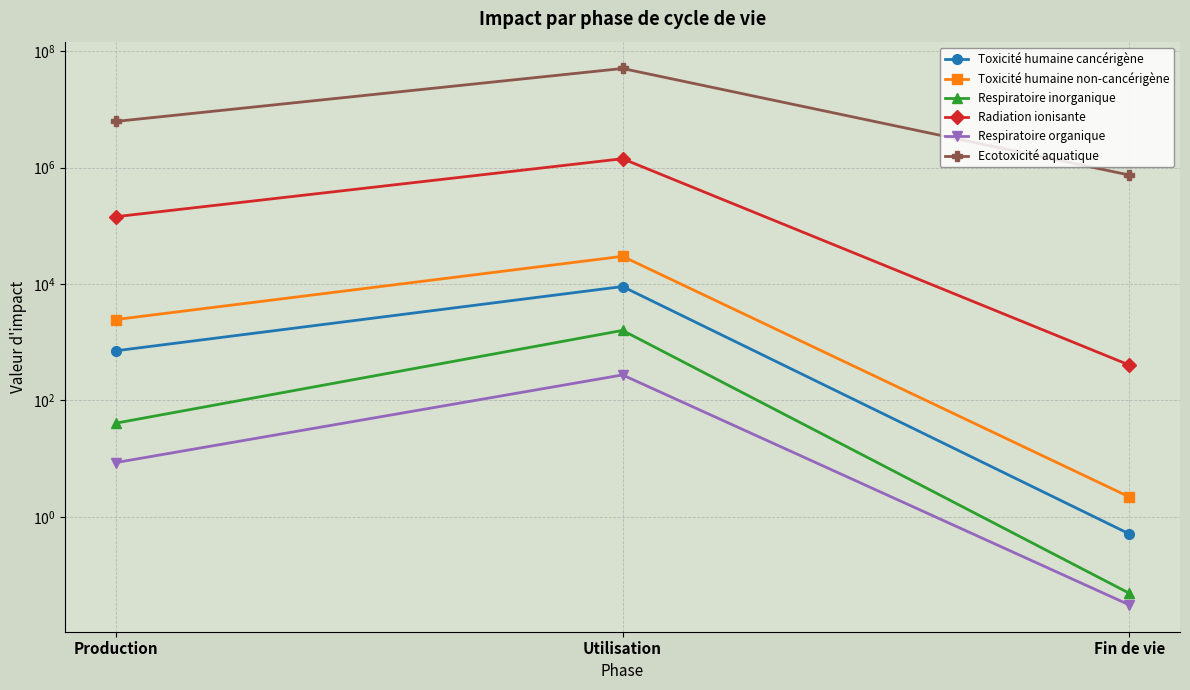

Is it true that Toxicité humaine non-cancérigène equals 2454.7 at Production?

True